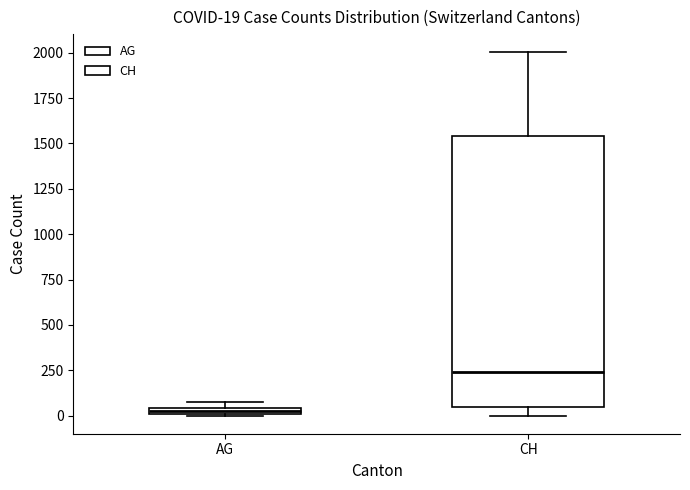

Which box has the highest median line?

CH